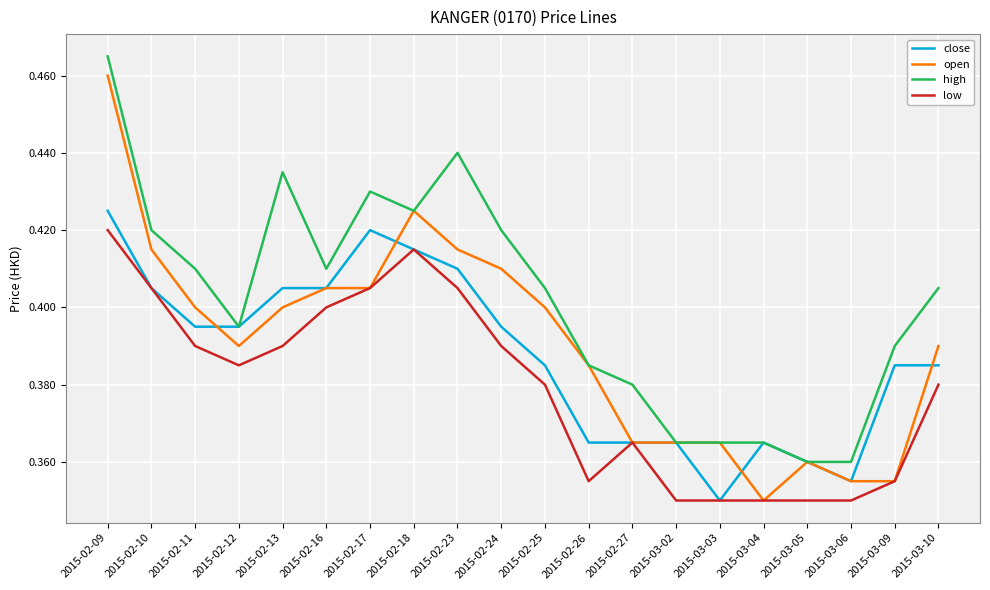

Between which two adjacent categories do open and close first intersect?

2015-02-11 and 2015-02-12